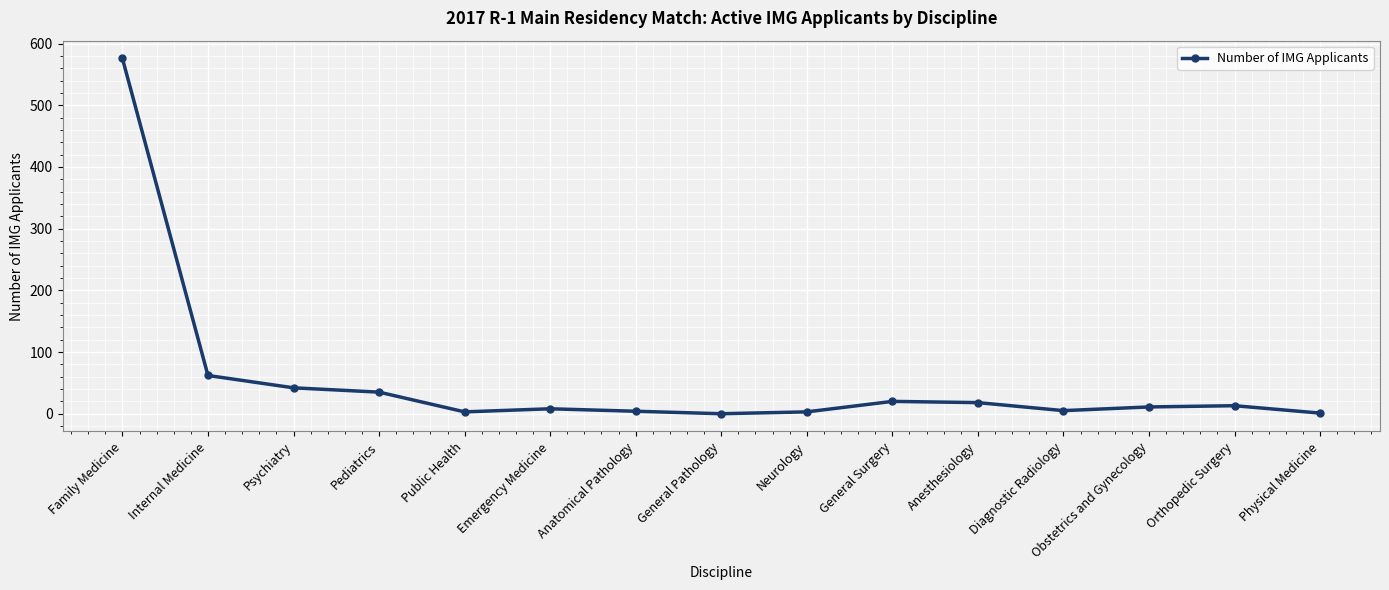

What is the label of the 1st point from the right?

Physical Medicine